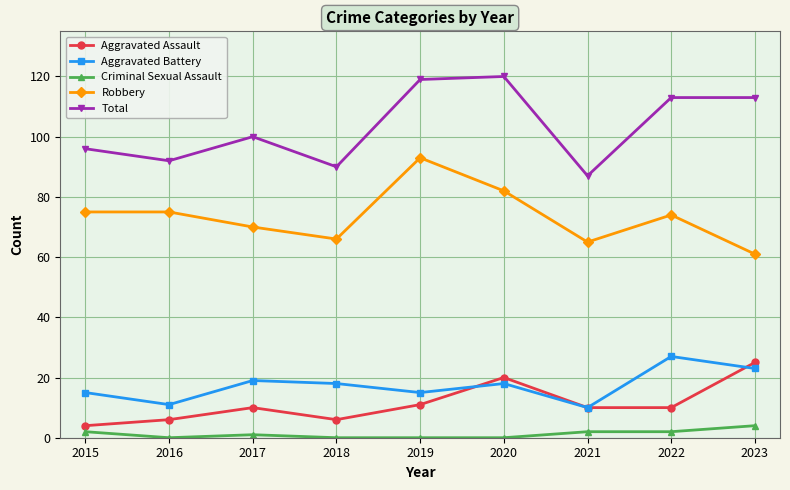

What is the value of the Aggravated Assault point at the 9th from the left?

25